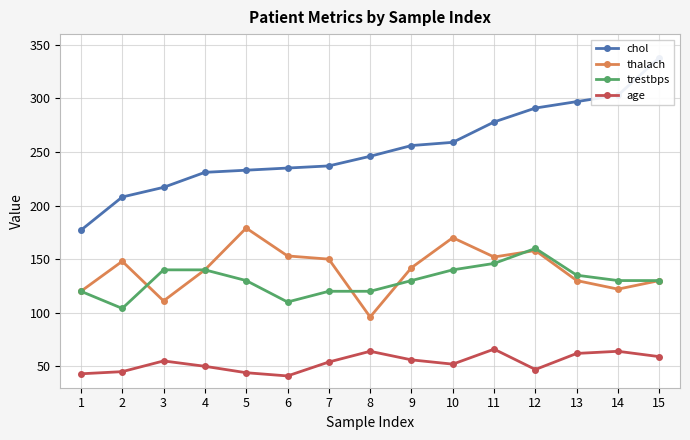

Reading left to right, extract all data points from this chart.

chol: 1=177	2=208	3=217	4=231	5=233	6=235	7=237	8=246	9=256	10=259	11=278	12=291	13=297	14=303	15=338
thalach: 1=120	2=148	3=111	4=140	5=179	6=153	7=150	8=96	9=142	10=170	11=152	12=158	13=130	14=122	15=130
trestbps: 1=120	2=104	3=140	4=140	5=130	6=110	7=120	8=120	9=130	10=140	11=146	12=160	13=135	14=130	15=130
age: 1=43	2=45	3=55	4=50	5=44	6=41	7=54	8=64	9=56	10=52	11=66	12=47	13=62	14=64	15=59